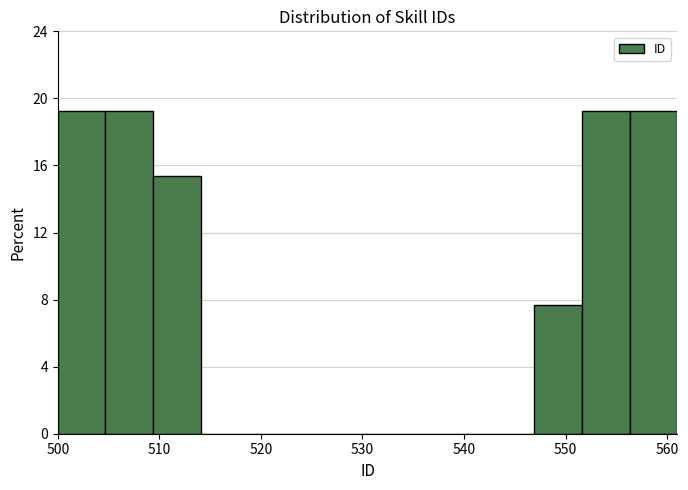

How tall is the bar that spans 556 to 561 on the x-axis? Neither the bar edges nor the heights are printed on the chart, so give them approximately, as read against the axes.

19.0